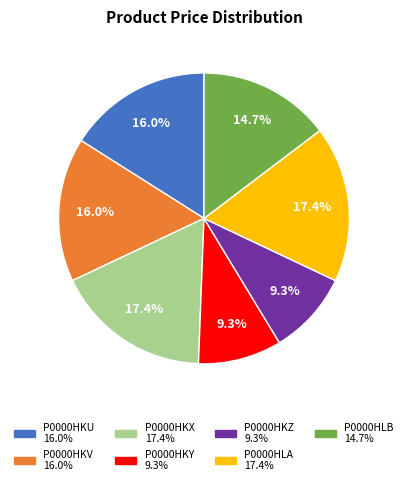

Does P0000HKY account for over 50% of the chart?

No